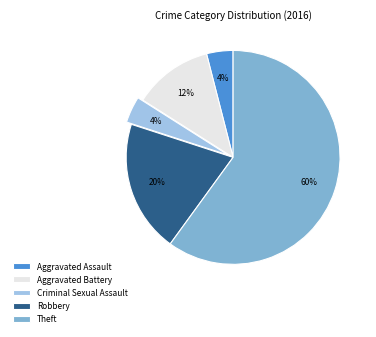

True or false: Robbery accounts for 20% of the total.

True